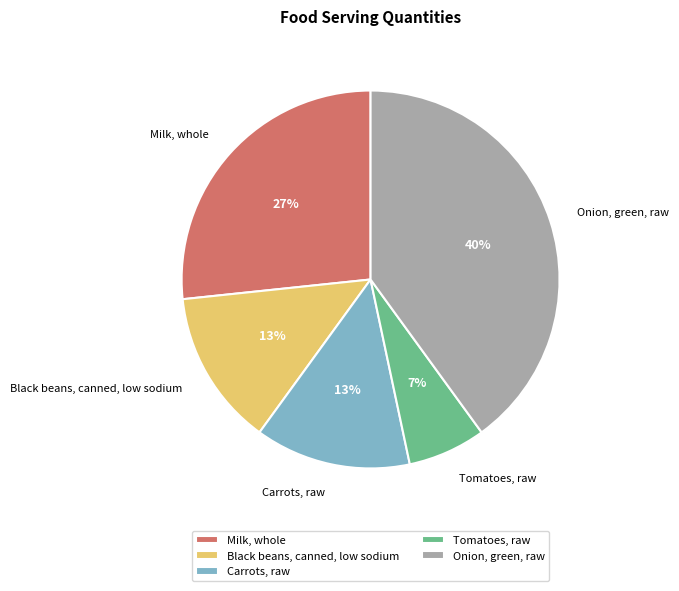

What is the ratio of the value at Carrots, raw to the value at Milk, whole?

0.5